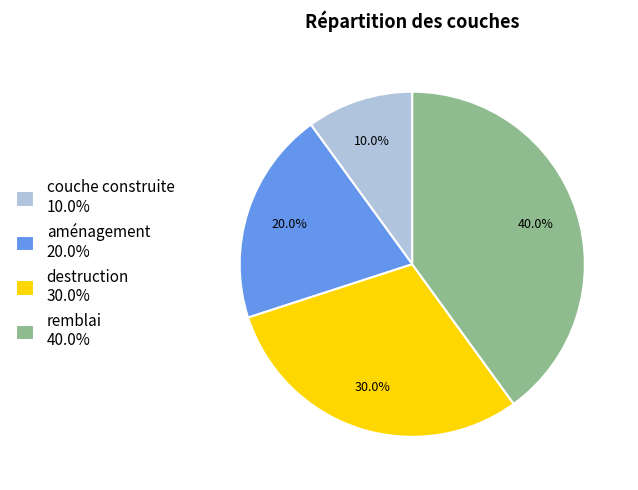

Between remblai and couche construite, which is larger?

remblai